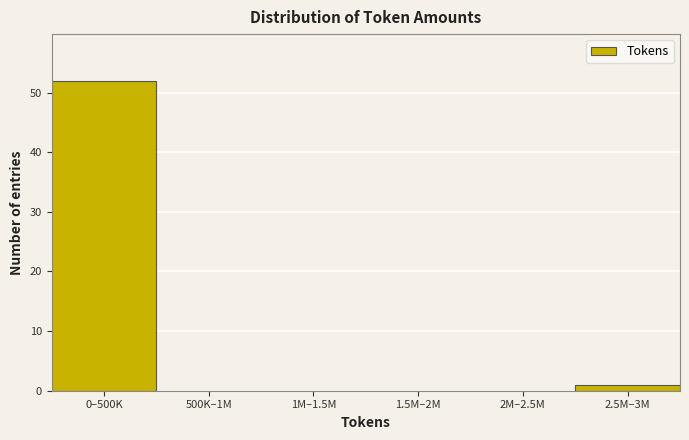

Reading right to left, transcribe all the data shown in this chart.

2.5M–3M=1	2M–2.5M=0	1.5M–2M=0	1M–1.5M=0	500K–1M=0	0–500K=52